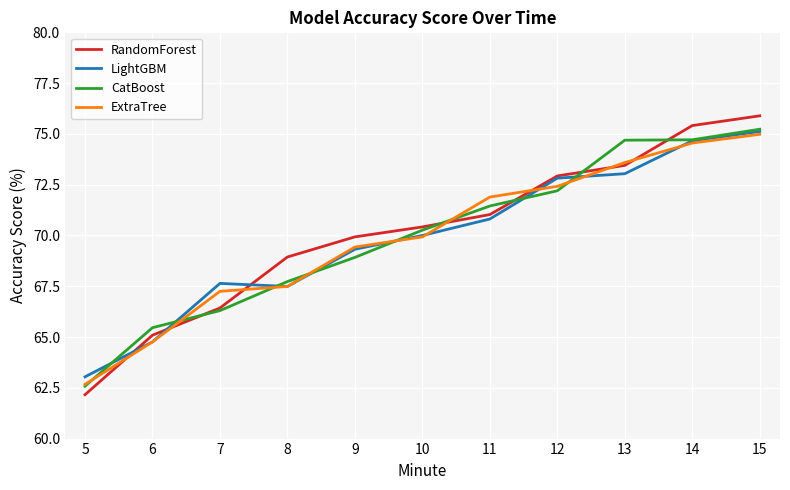

True or false: RandomForest has more than 2 interior local peaks.

False